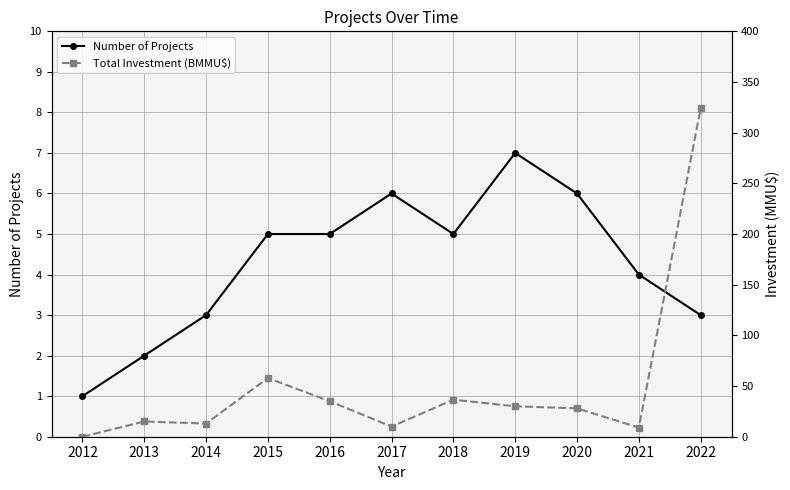

Rank the series at 2013 from highest to lowest value.

Total Investment (BMMU$), Number of Projects